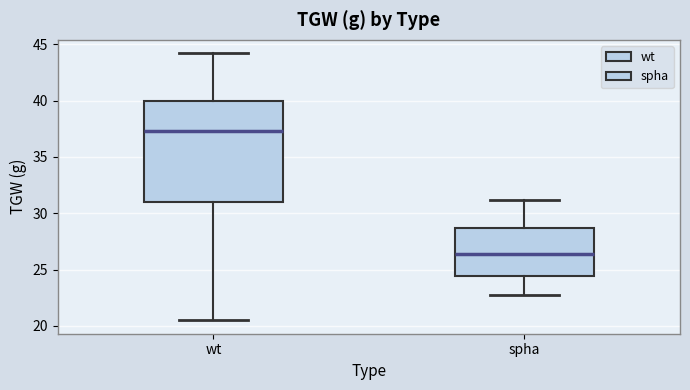

Which box is the tallest, from its lower edge to its upper edge?

wt